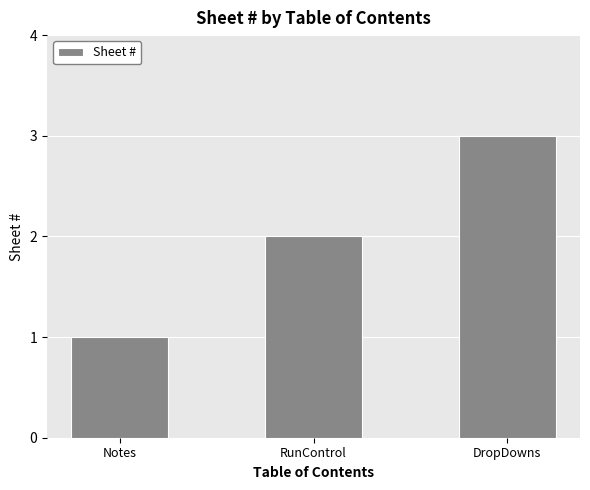

What is the ratio of the value at Notes to the value at DropDowns?

0.3